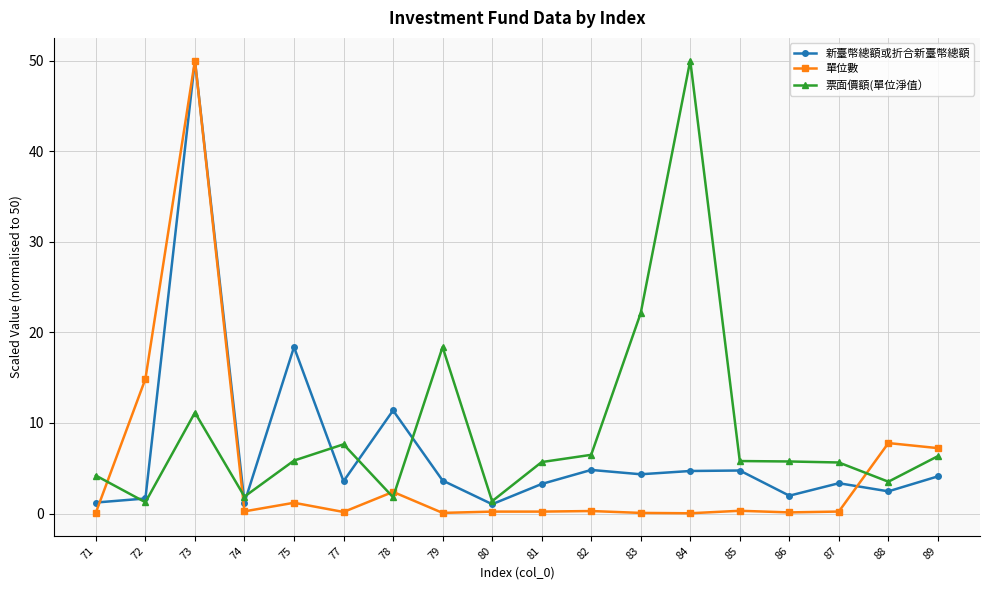

Which series changed the most between 87 and 88?

單位數